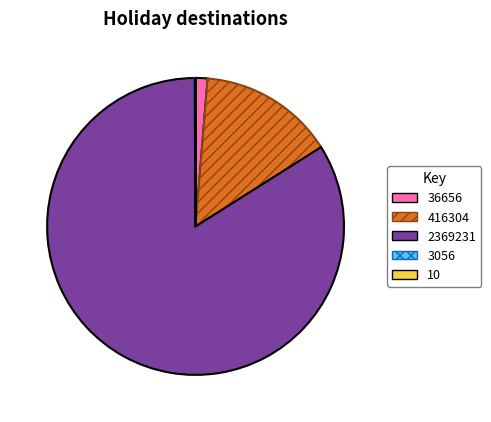

True or false: 2369231 accounts for 96% of the total.

False